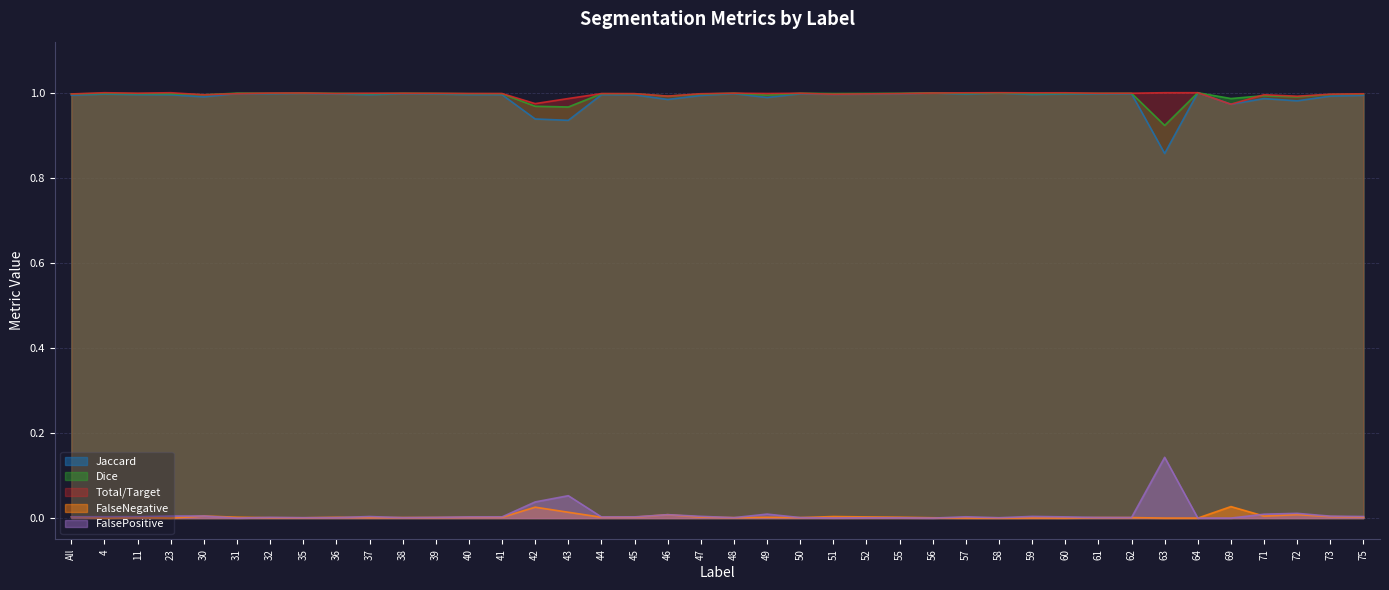

True or false: FalsePositive has more than 2 points higher than both neighbors.

True